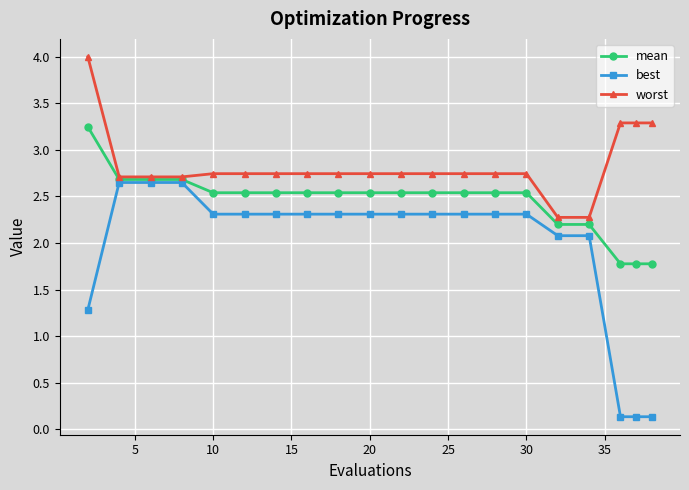

Which series has the largest range (max minus min)?

best